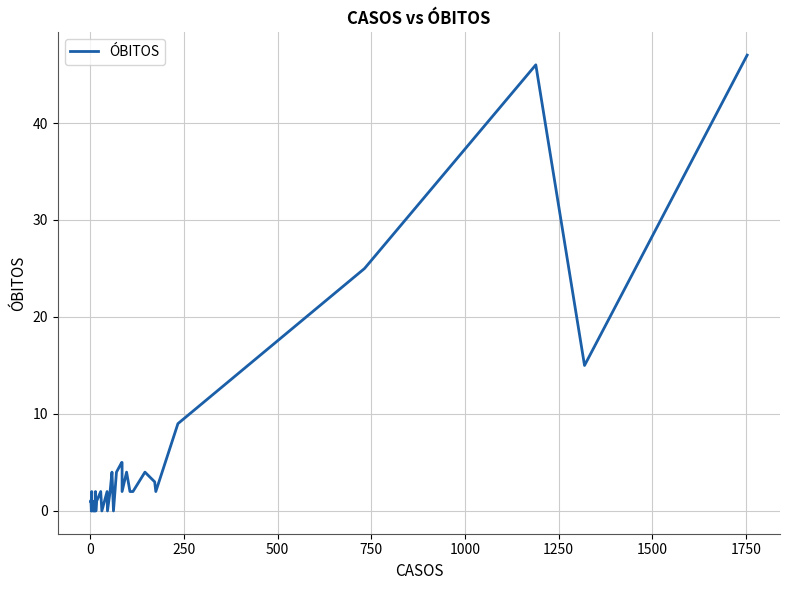

How many lines are shown in the chart?

1